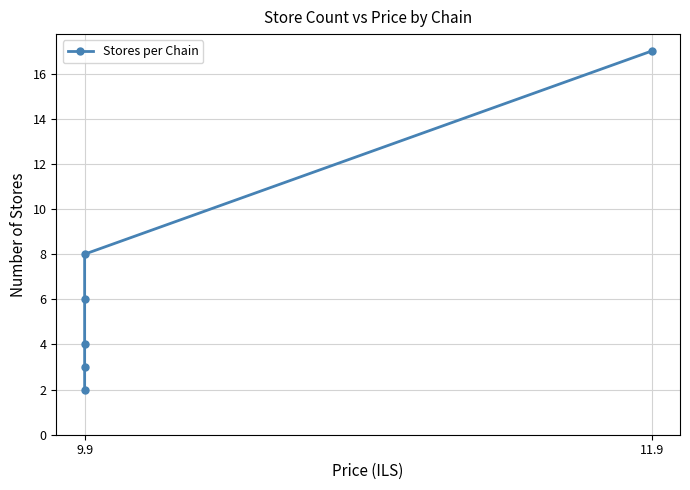

True or false: there are more than 1 points higher than both neighbors.

False